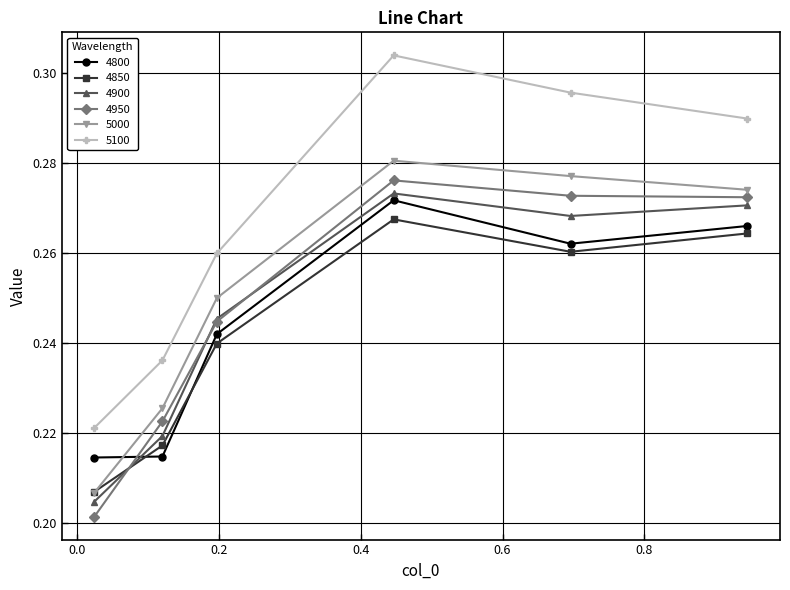

Which series has the largest range (max minus min)?

5100